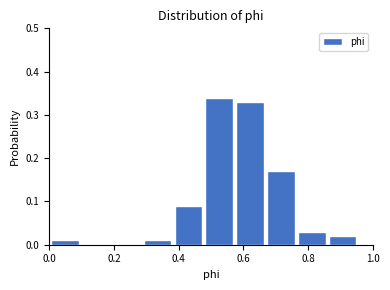

Reading left to right, transcribe this chart: for each bar, give the range it covers on the x-axis and its height. Neither the bar edges nor the heights are printed on the chart, so give them approximately, as read against the axes.

0.00 to 0.10: 0.01
0.10 to 0.20: 0
0.20 to 0.28: 0
0.28 to 0.38: 0.01
0.38 to 0.48: 0.09
0.48 to 0.58: 0.34
0.58 to 0.66: 0.33
0.66 to 0.76: 0.17
0.76 to 0.86: 0.03
0.86 to 0.96: 0.02